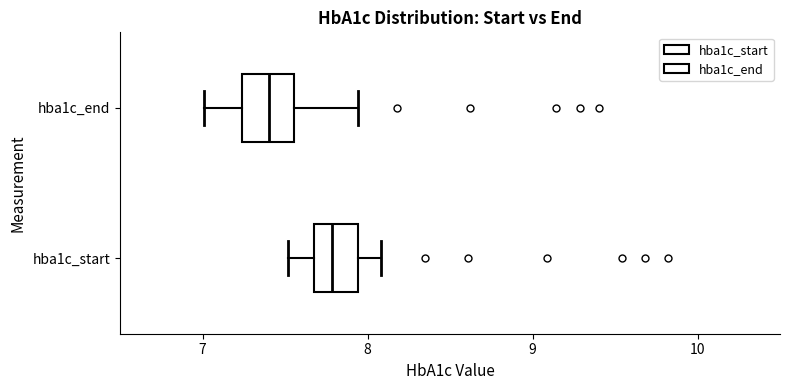

Which box has the furthest to the left median line?

hba1c_end